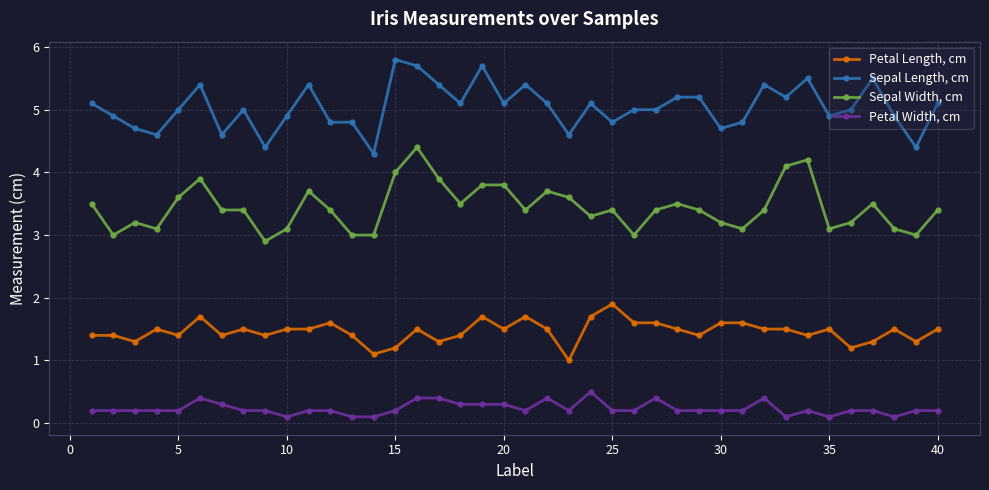

How many categories are shown in the chart?

40